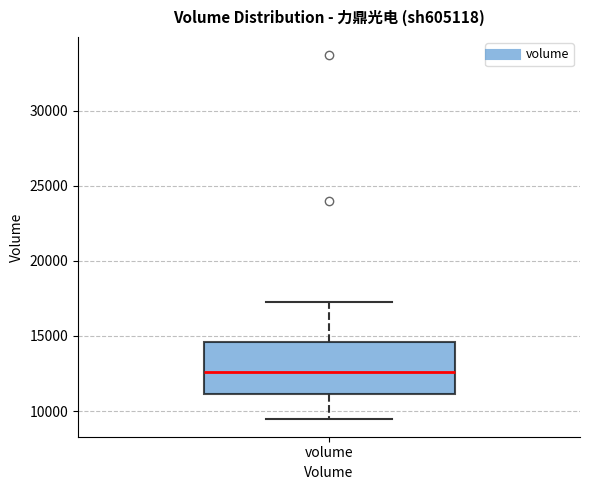

Transcribe this box plot: give where the median line is, the range the box spans, and where the two whiskers end, as read against the y-axis. The values are not printed on the chart, so give them approximately, as read against the axis.

median 12500, box 11000 to 14500, whiskers 9500 to 17000